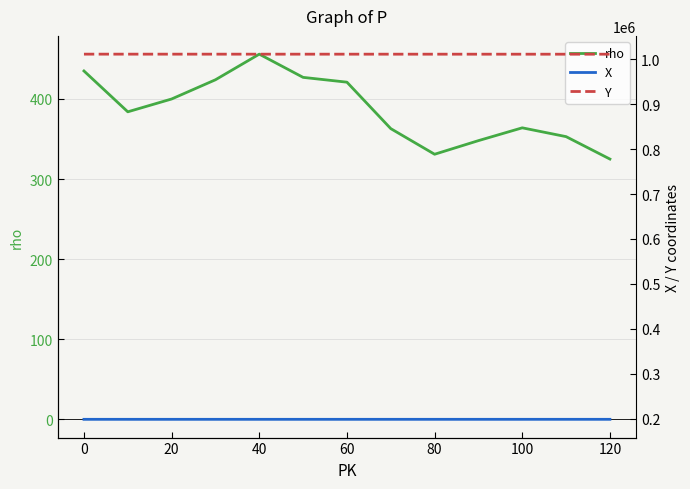

Reading left to right, list all the values displayed in this chart.

rho: 435	384	400	424	456	427	421	363	331	348	364	353	325
X: 198318	198314	198315	198317	198319	198321	198322	198323	198327	198329	198332	198333	198336
Y: 1011420	1011406	1011394	1011383	1011373	1011366	1011356	1011348	1011335	1011327	1011316	1011306	1011298